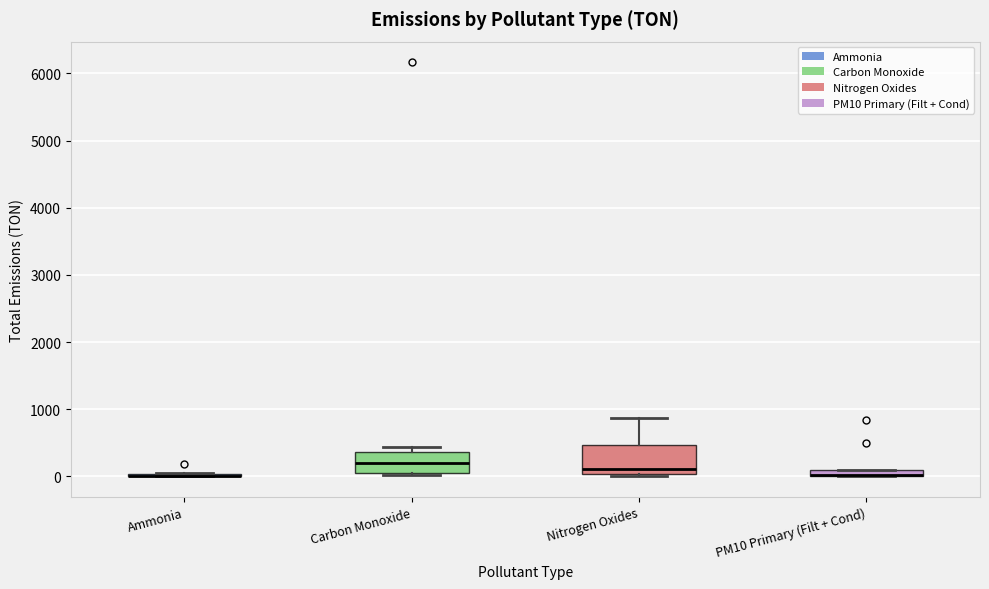

Comparing the boxes themselves (not the whiskers), which one is the tallest?

Nitrogen Oxides